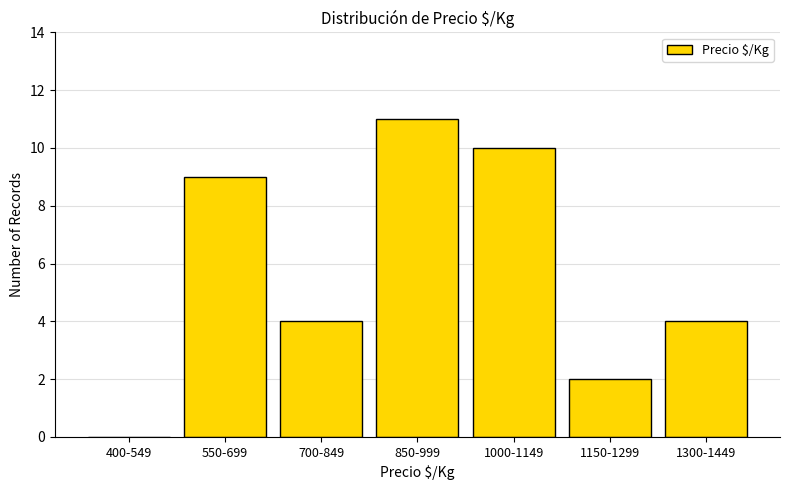

Reading right to left, list all the values displayed in this chart.

1300-1449=4	1150-1299=2	1000-1149=10	850-999=11	700-849=4	550-699=9	400-549=0